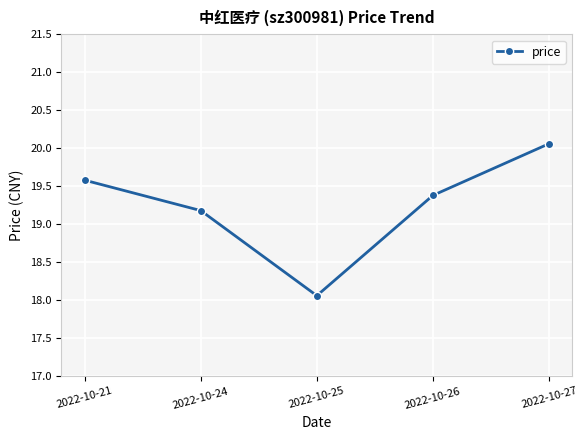

Which category has the highest value across all series?

2022-10-27